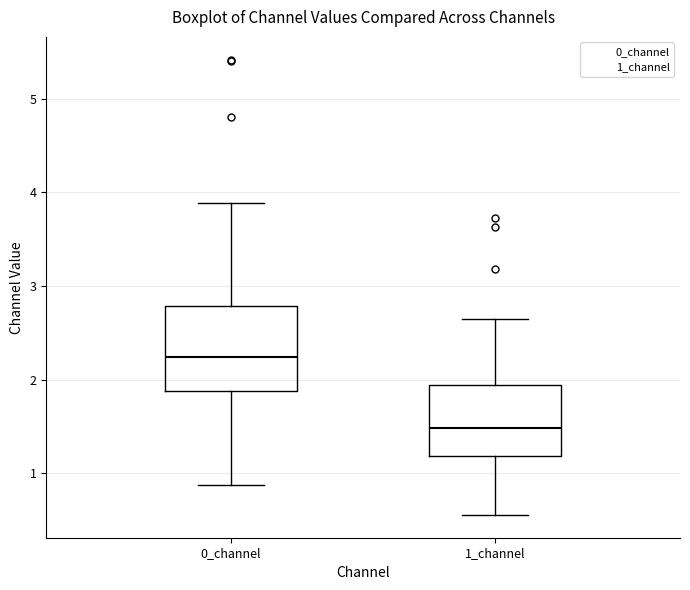

Reading left to right, read every box against the y-axis: the position of its median line, the range the box covers, and the ends of its whiskers. The values are not printed on the chart, so give them approximately, as read against the axis.

0_channel: median 2.2, box 1.9 to 2.8, whiskers 0.9 to 3.9
1_channel: median 1.5, box 1.2 to 1.9, whiskers 0.6 to 2.6